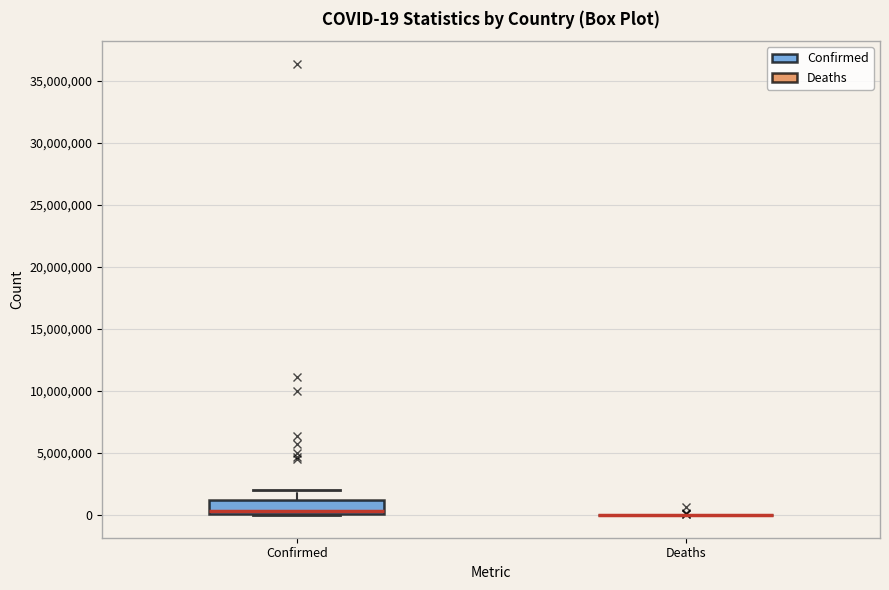

Which box is the tallest, from its lower edge to its upper edge?

Confirmed